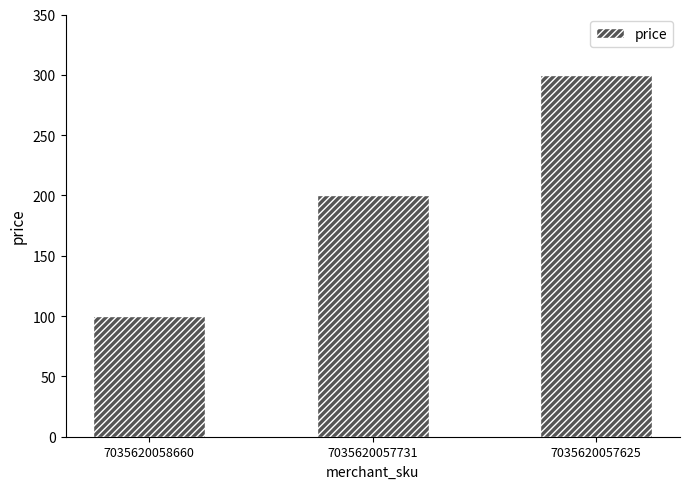

The chart shows a value of 100 at 7035620058660. True or false?

True